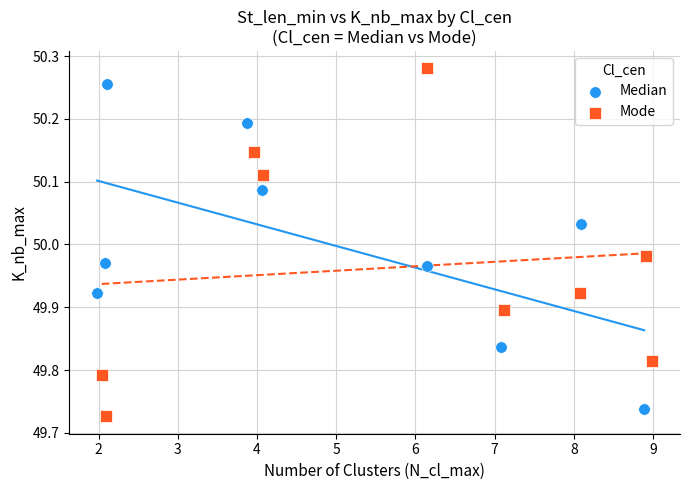

Which series has the widest spread of Y values?

Mode